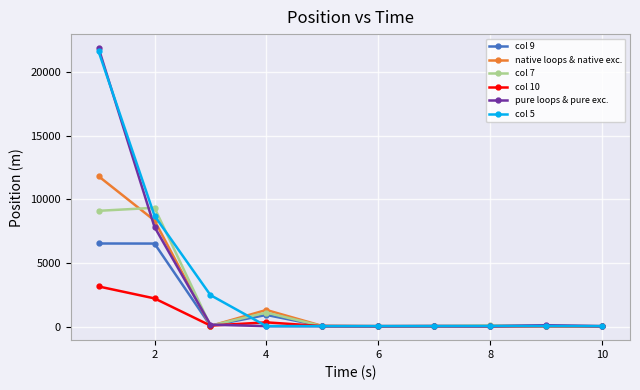

True or false: pure loops & pure exc. has more than 0 interior local peaks.

True